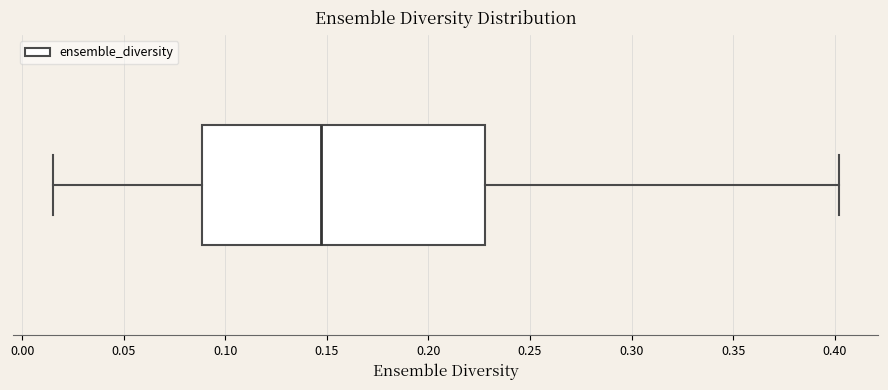

Where is the left edge of the box on the x-axis? The values are not printed on the chart, so give them approximately, as read against the axis.

0.090